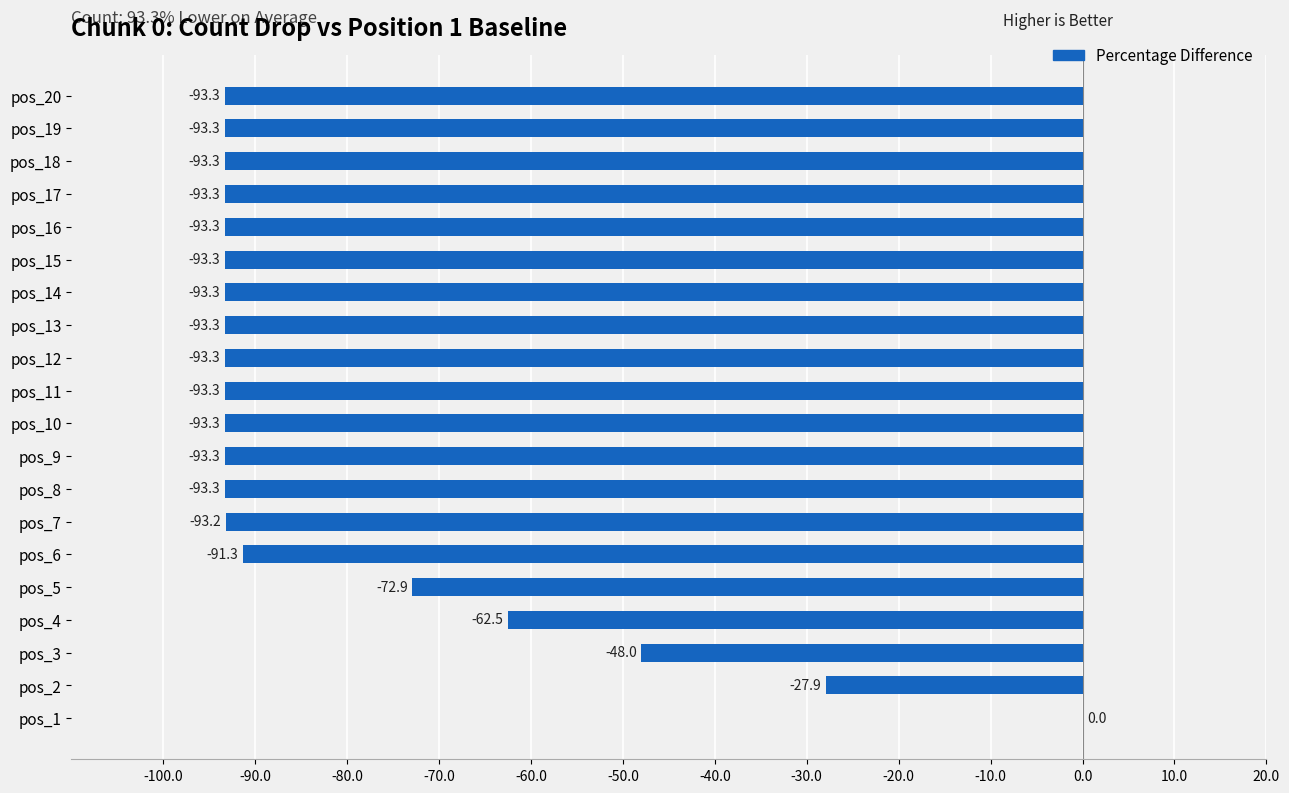

True or false: the data shows -25.0 at pos_5.

False